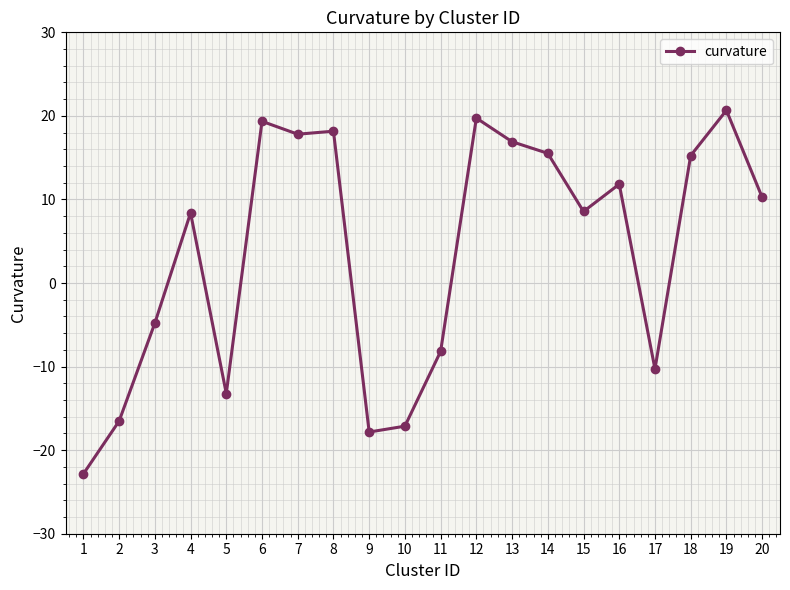

What is the smallest value displayed?

-22.8